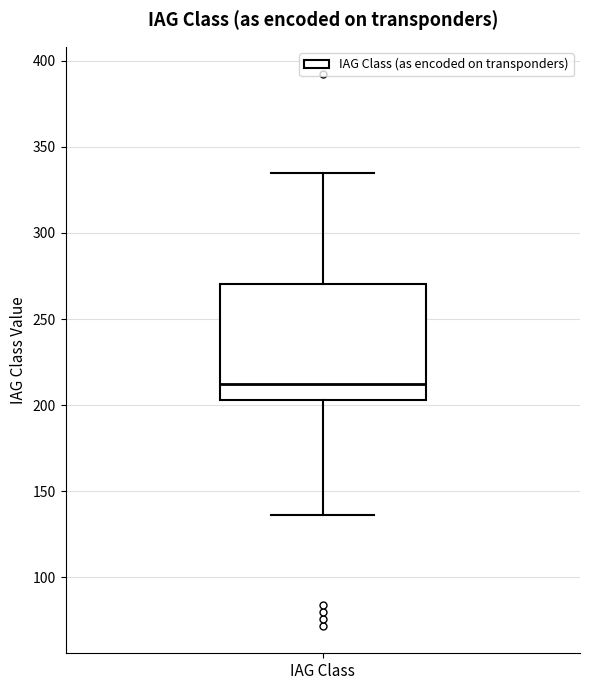

Read this box plot against the y-axis: the position of the median line, the range covered by the box, and the ends of both whiskers. The values are not printed on the chart, so give them approximately, as read against the axis.

median 215, box 205 to 270, whiskers 135 to 335